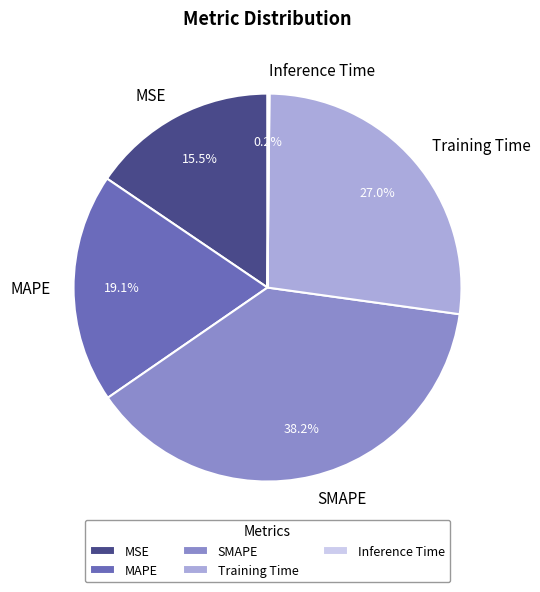

Does any single category account for the majority?

No